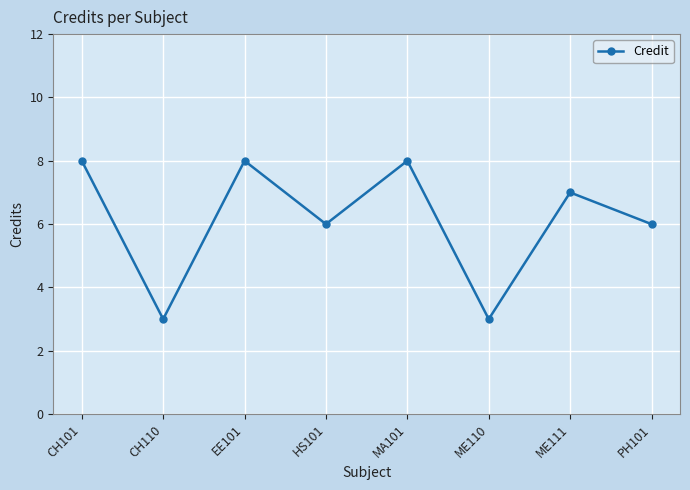

Between PH101 and MA101, which is larger?

MA101